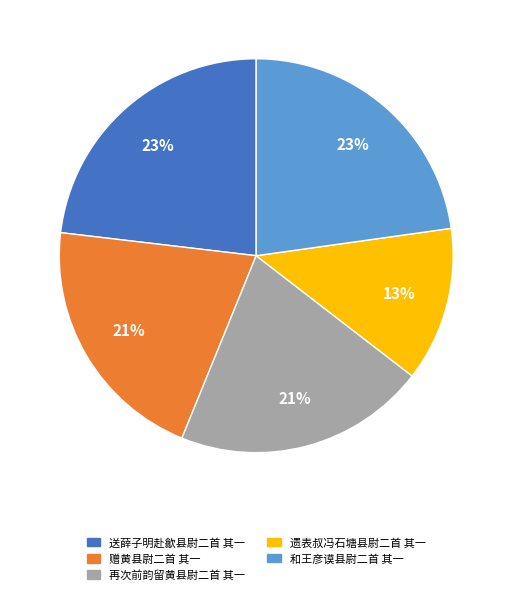

Combined, do 和王彦谟县尉二首 其一 and 送薛子明赴歙县尉二首 其一 account for over 50%?

No